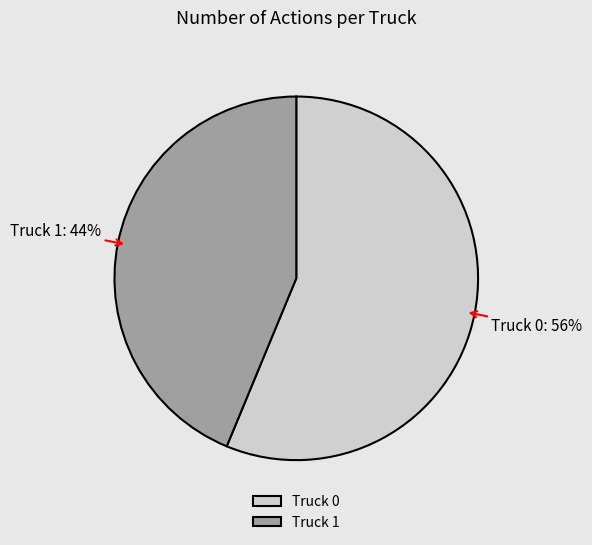

To the nearest percent, what is the combined percentage of Truck 1 and Truck 0?

100%